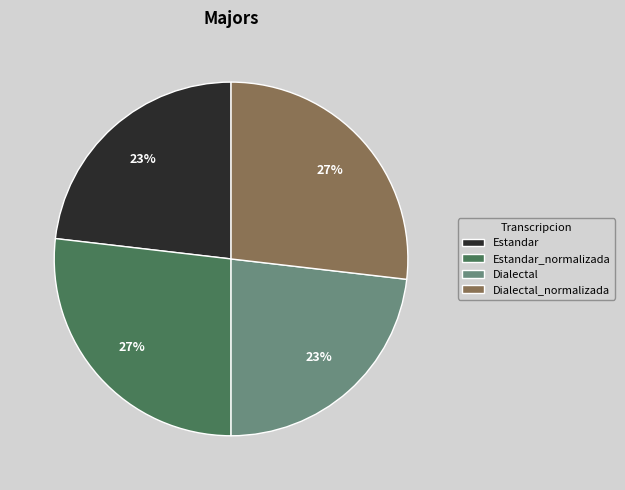

The Estandar_normalizada slice represents 13% of the pie. True or false?

False